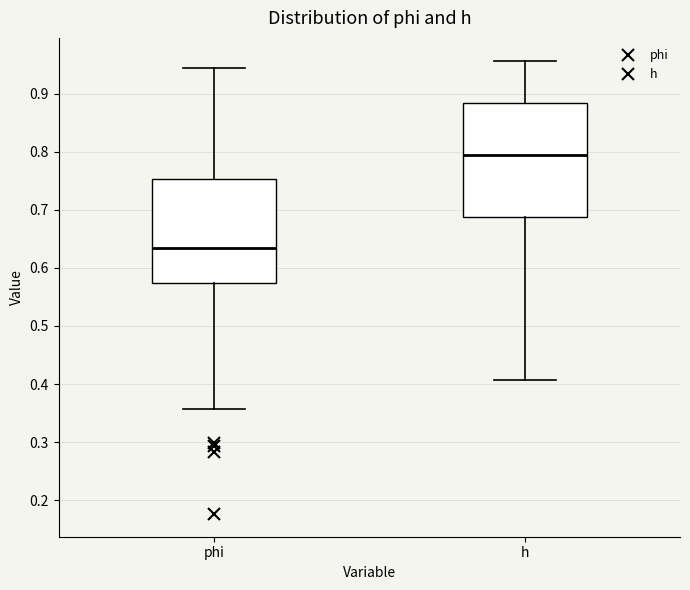

Reading left to right, transcribe this box plot: for each box, give where its median line is, the range the box spans, and where its two whiskers end, as read against the y-axis. The values are not printed on the chart, so give them approximately, as read against the axis.

phi: median 0.63, box 0.57 to 0.75, whiskers 0.36 to 0.94
h: median 0.80, box 0.69 to 0.88, whiskers 0.41 to 0.96